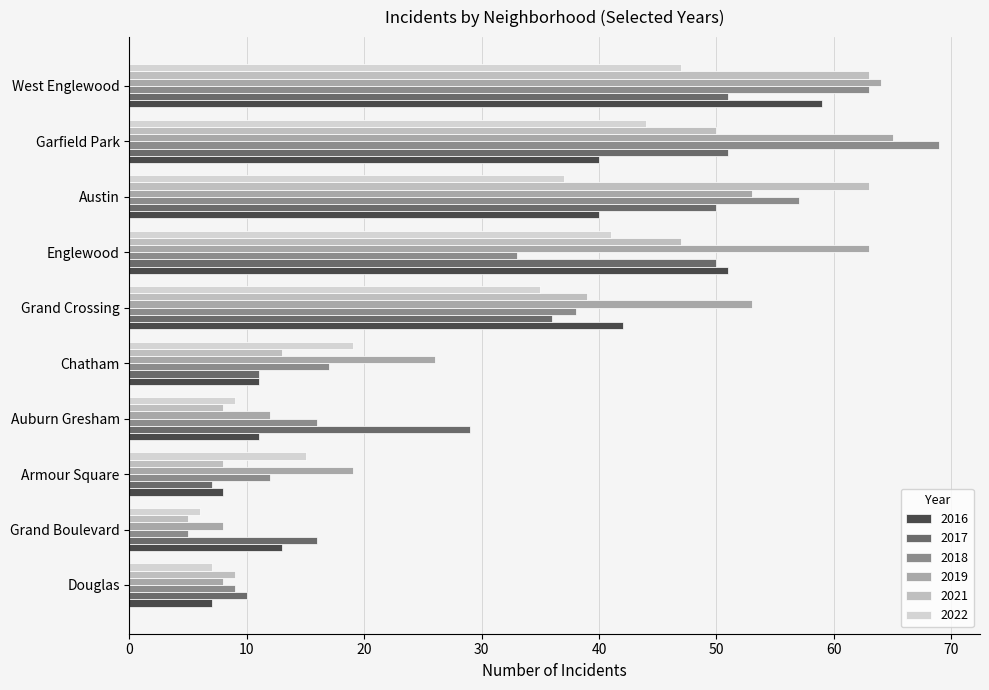

What is the total value across all series at Englewood?

285